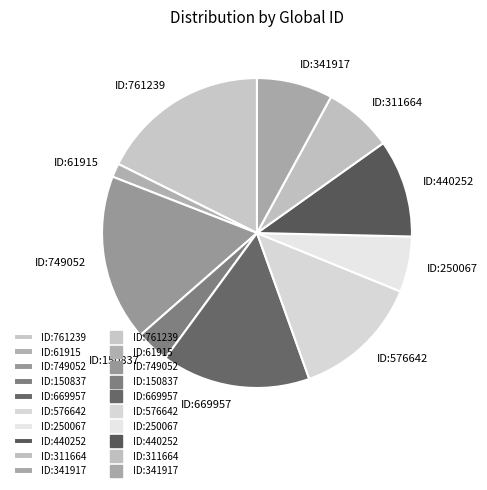

Combined, do ID:311664 and ID:749052 account for over 50%?

No